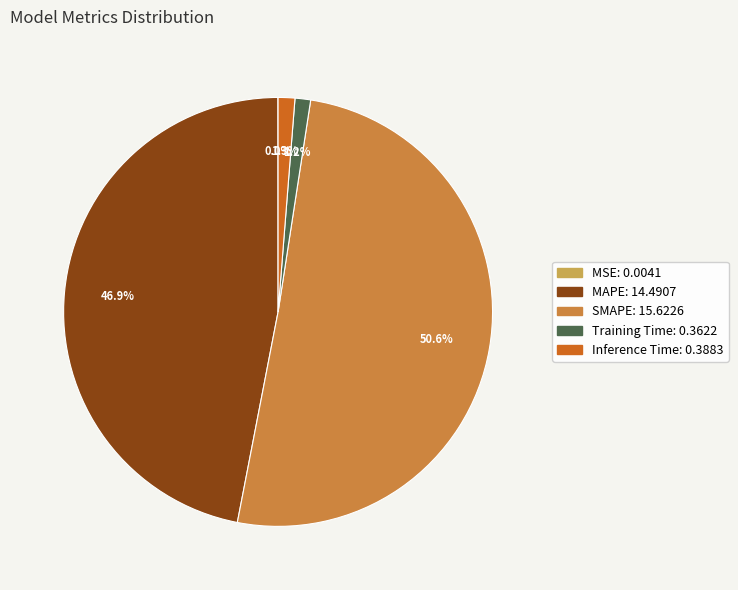

Is there any slice that represents more than half of the pie?

Yes